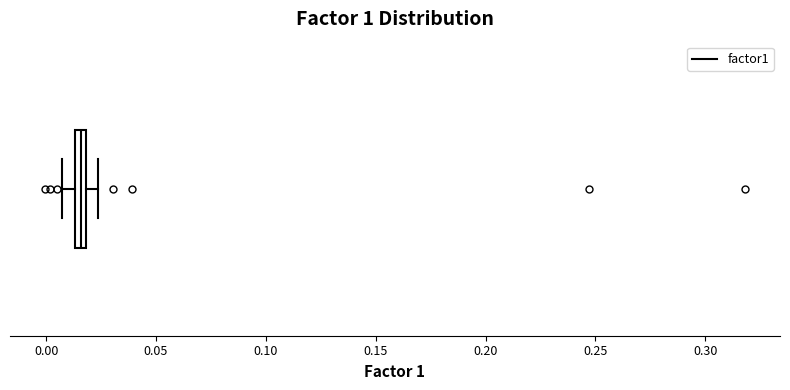

Where is the right edge of the box on the x-axis? The values are not printed on the chart, so give them approximately, as read against the axis.

0.020